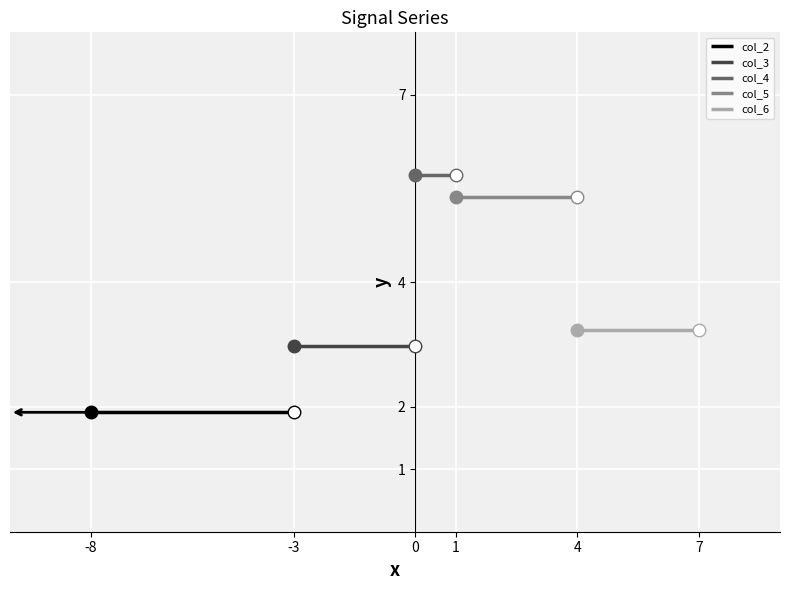

What is the highest value of the col_4 series?

5.7